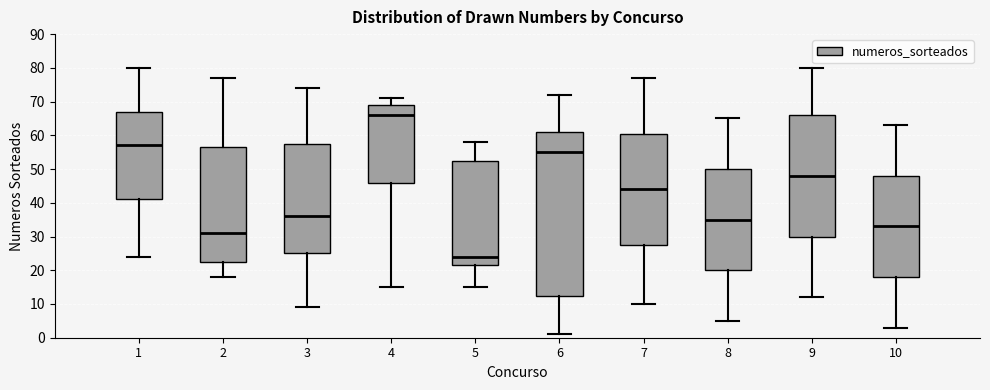

Which box's median line is the lowest?

5